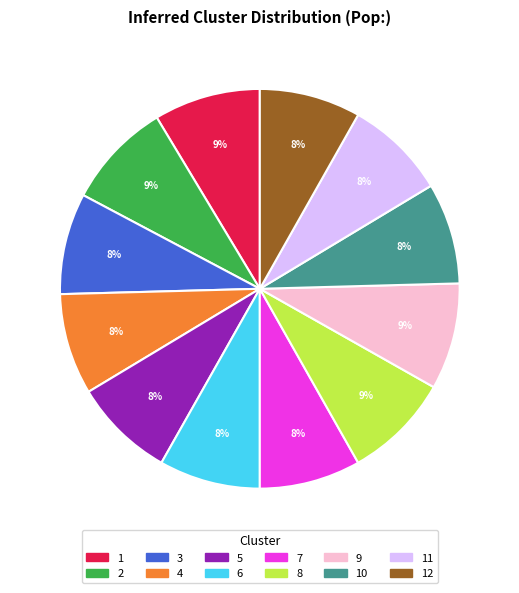

The 12 slice represents 8% of the pie. True or false?

True